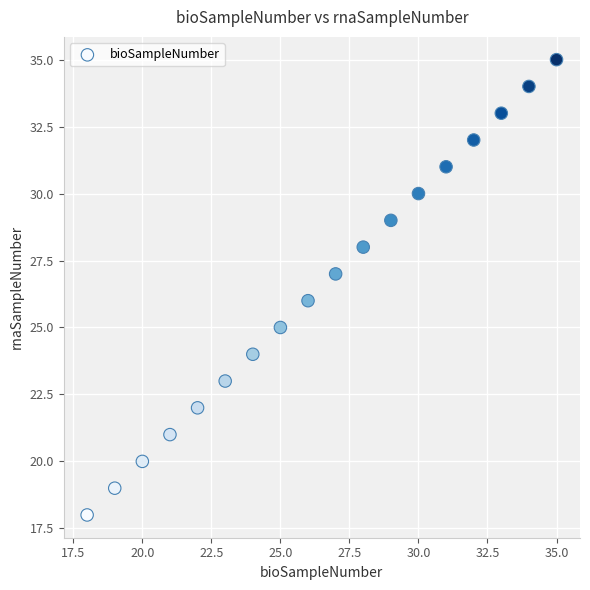

What is the range of Y values (max minus min)?

17